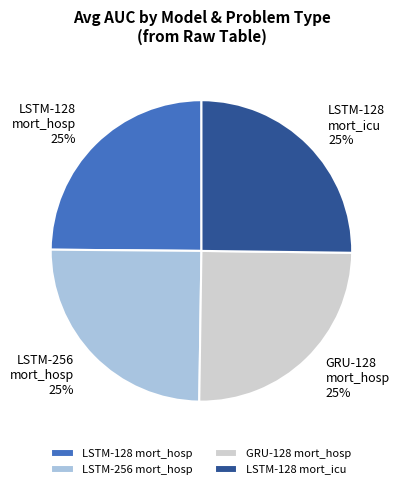

To the nearest percent, what portion does LSTM-128 mort_icu represent?

25%